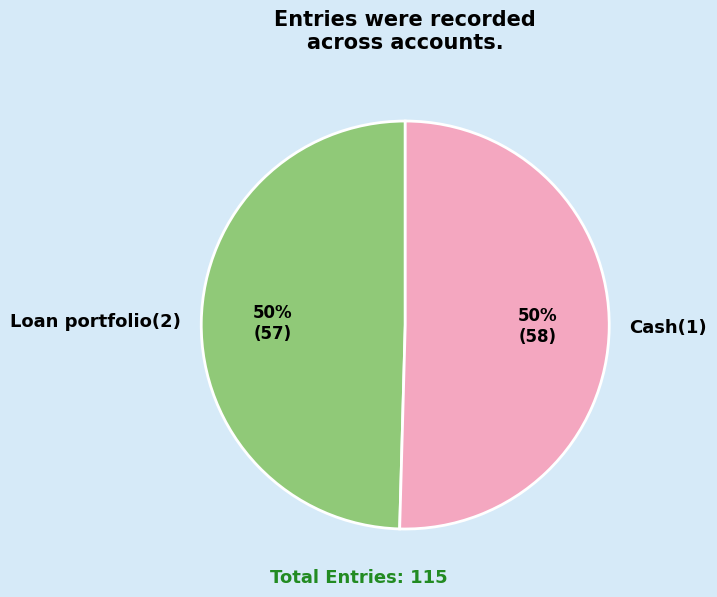

Approximately how many times larger is the value at Loan portfolio(2) compared to Cash(1)?

1.0